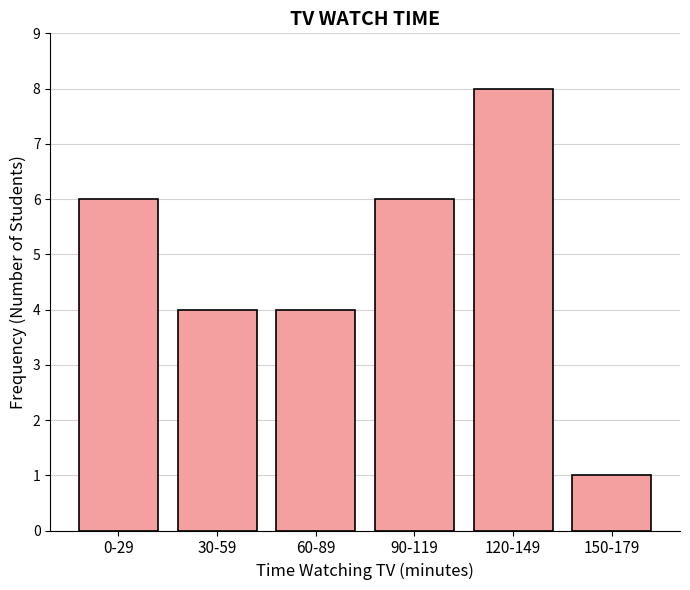

Reading right to left, list all the values displayed in this chart.

1	8	6	4	4	6